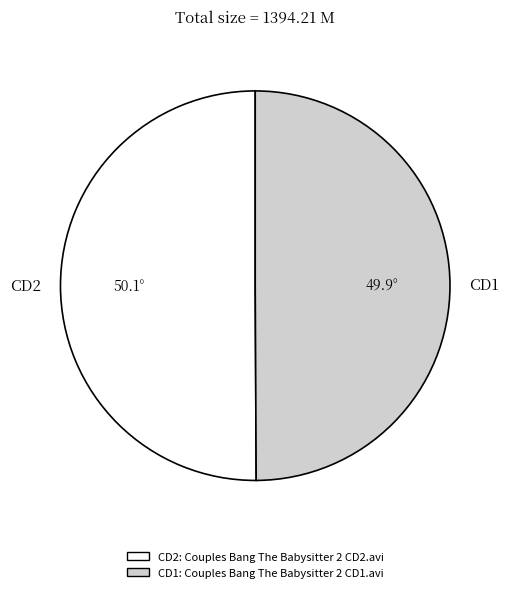

True or false: CD1 accounts for 50% of the total.

True